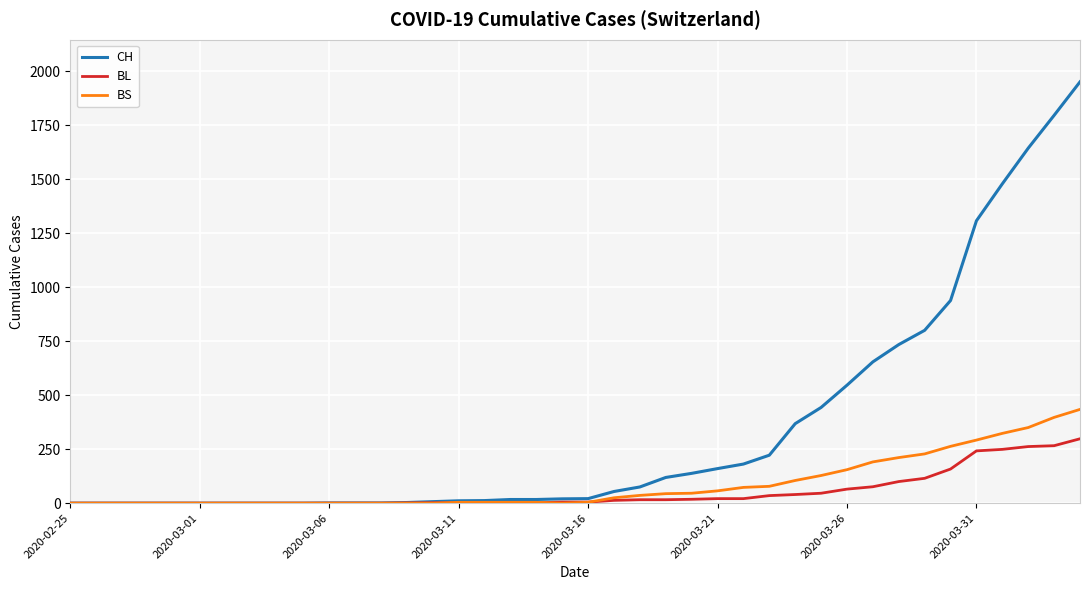

Which series has the widest spread of values?

CH